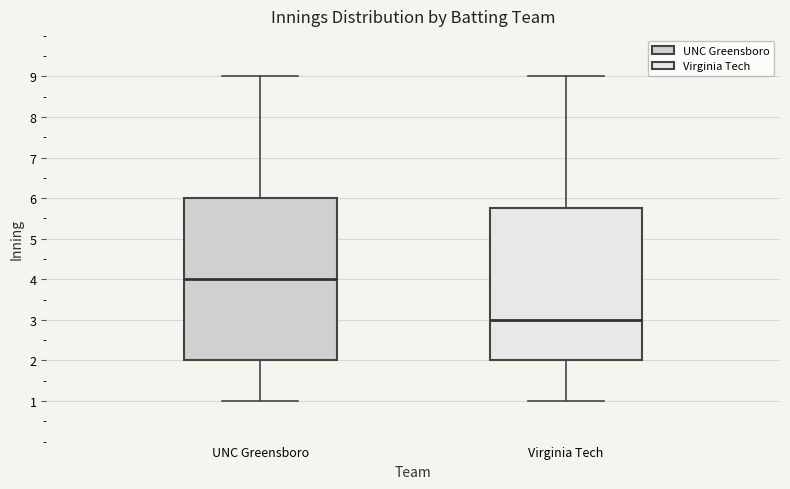

Reading left to right, read every box against the y-axis: the position of its median line, the range the box covers, and the ends of its whiskers. The values are not printed on the chart, so give them approximately, as read against the axis.

UNC Greensboro: median 4.0, box 2.0 to 6.0, whiskers 1.0 to 9.0
Virginia Tech: median 3.0, box 2.0 to 5.8, whiskers 1.0 to 9.0